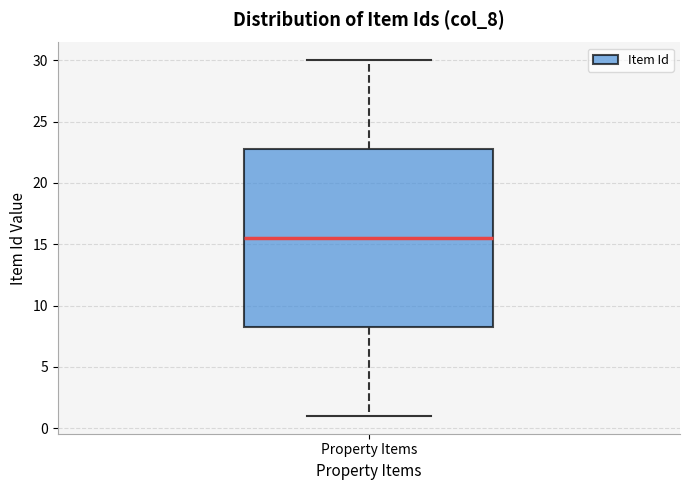

Read this box plot against the y-axis: the position of the median line, the range covered by the box, and the ends of both whiskers. The values are not printed on the chart, so give them approximately, as read against the axis.

median 15.5, box 8.5 to 23.0, whiskers 1.0 to 30.0